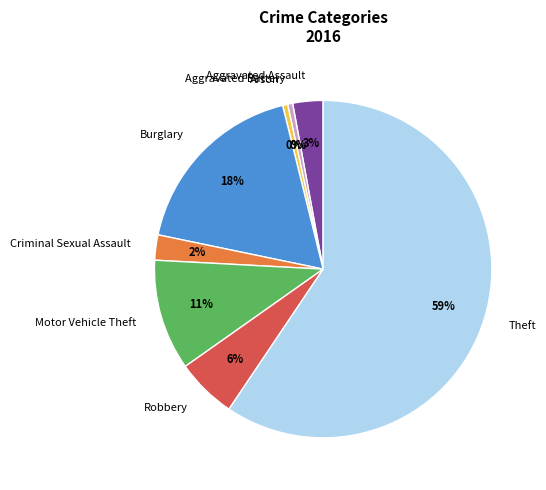

Which slice is the largest?

Theft